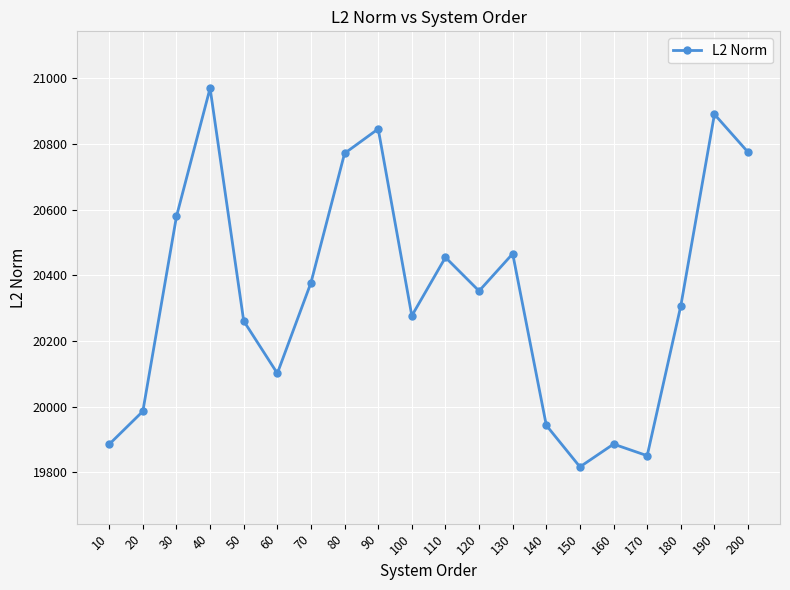

What is the difference between the maximum and second lowest values?

1119.1